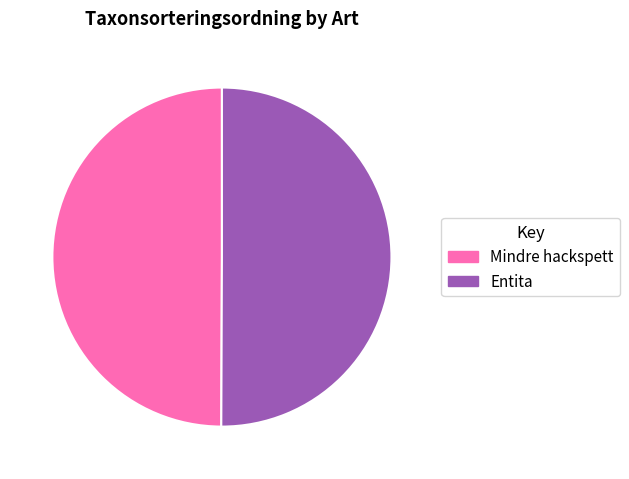

Count the number of slices in the pie.

2